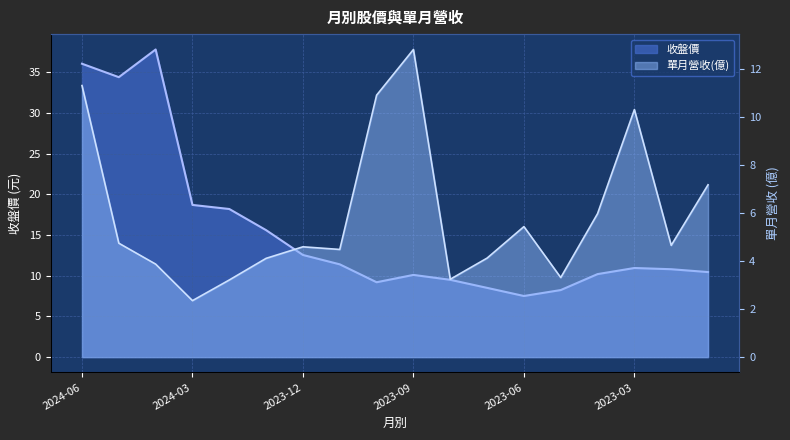

At which category does the chart reach its minimum across all series?

2024-03